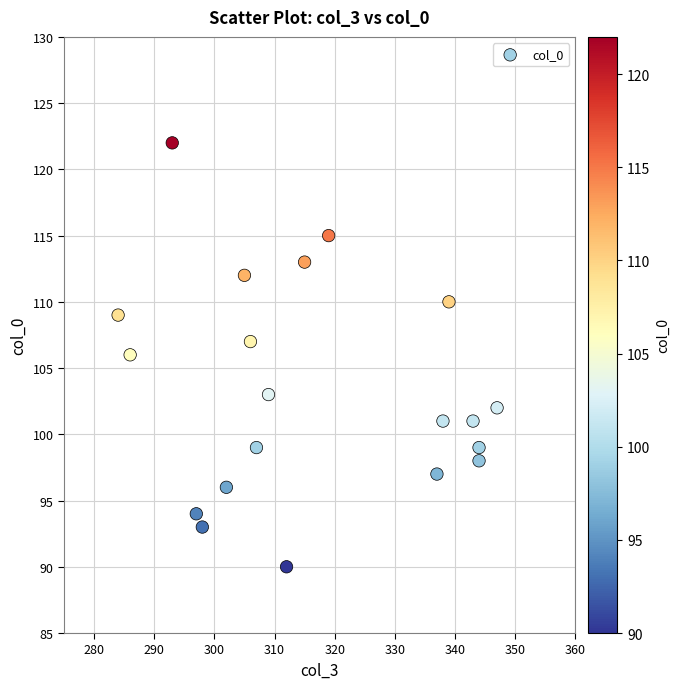

What is the range of X values (max minus min)?

63